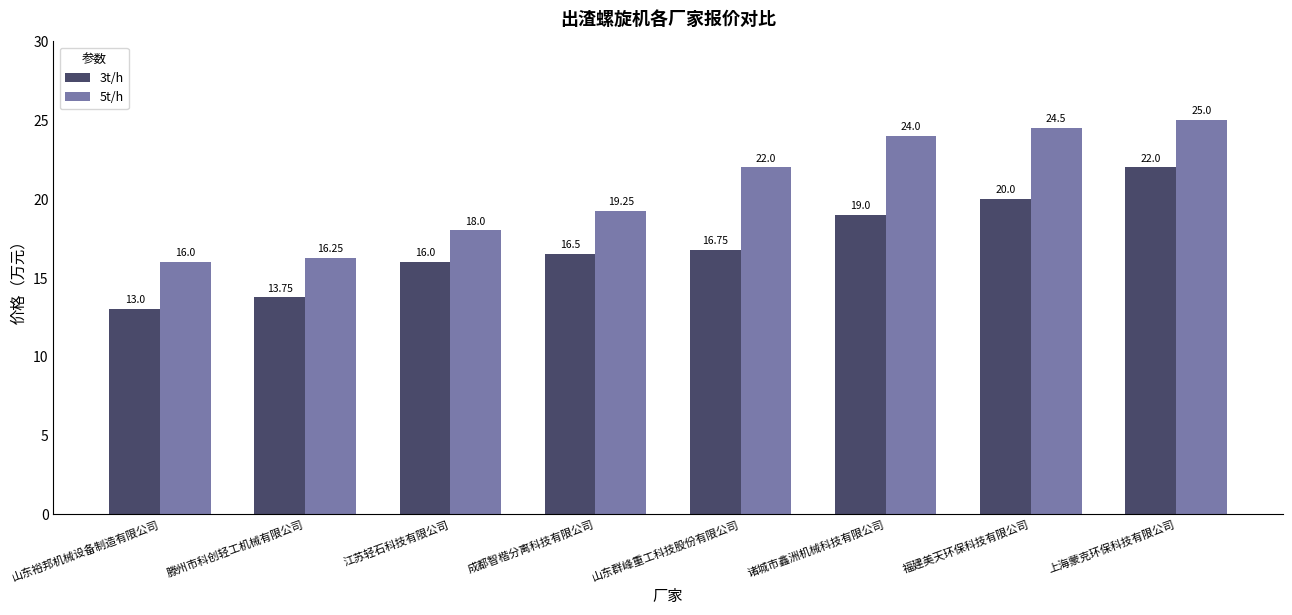

How many bars are there in total?

16